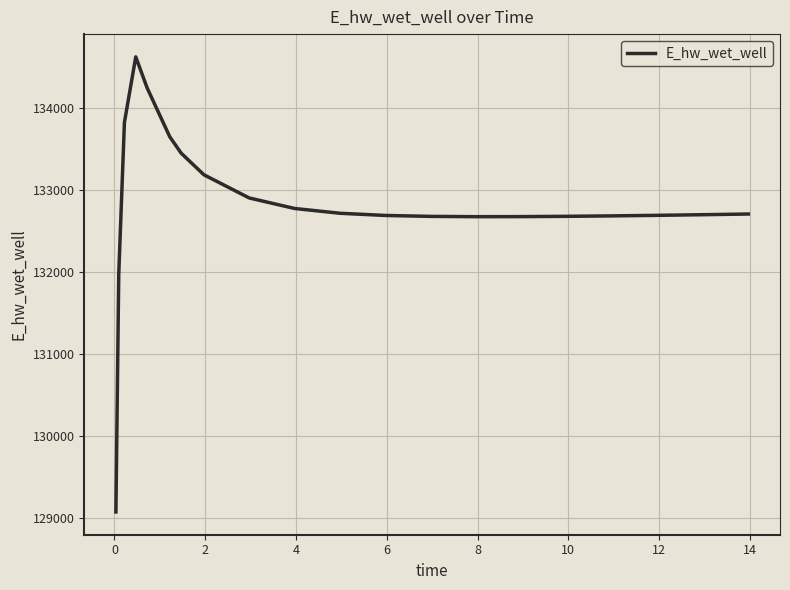

What is the smallest value displayed?

129070.3